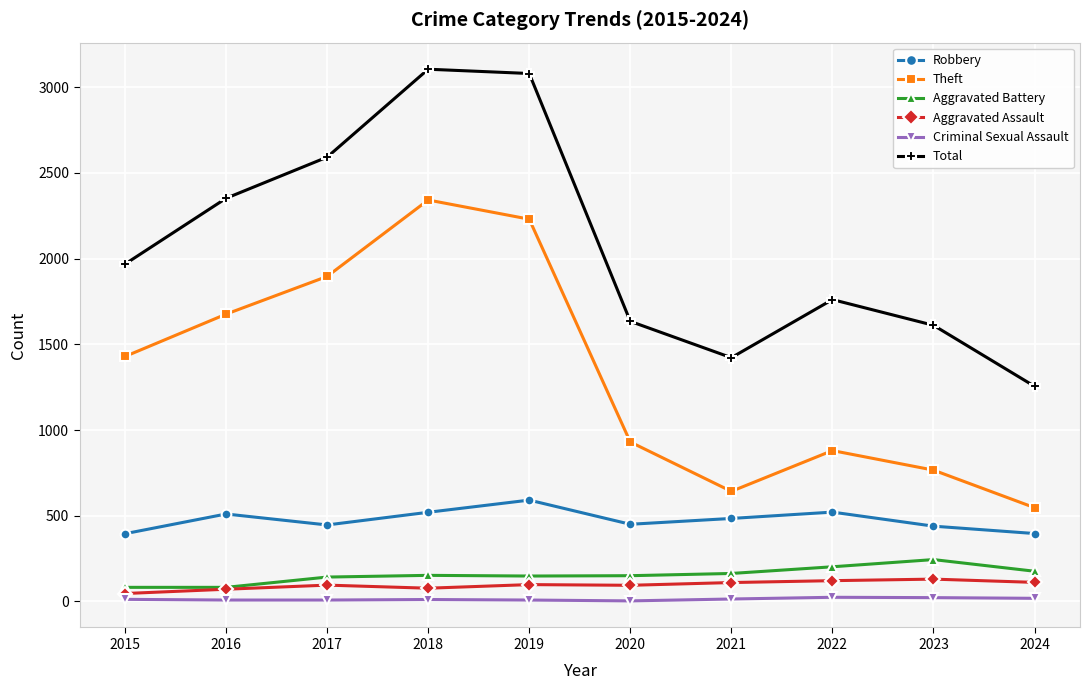

Is the value of Aggravated Battery at 2024 greater than the value of Aggravated Assault at 2016?

Yes